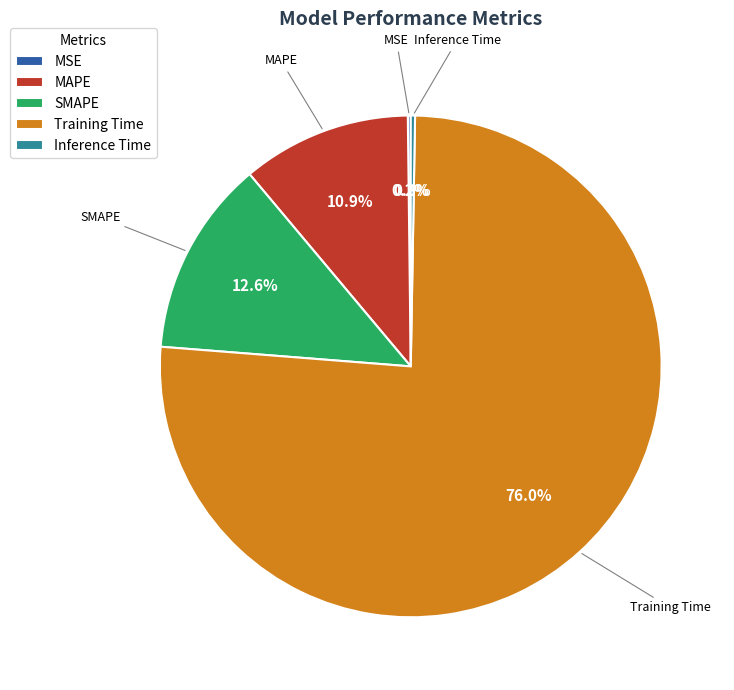

What is the largest slice in the pie chart?

Training Time